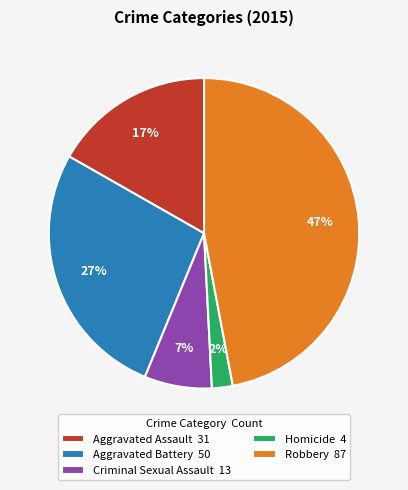

Do Aggravated Battery 50 and Homicide 4 together represent more than half of the pie?

No